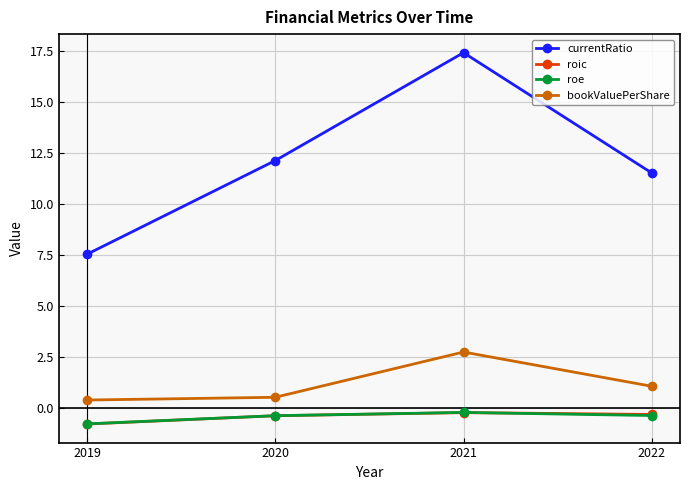

What is the value of the roe point at the 4th from the left?

-0.4